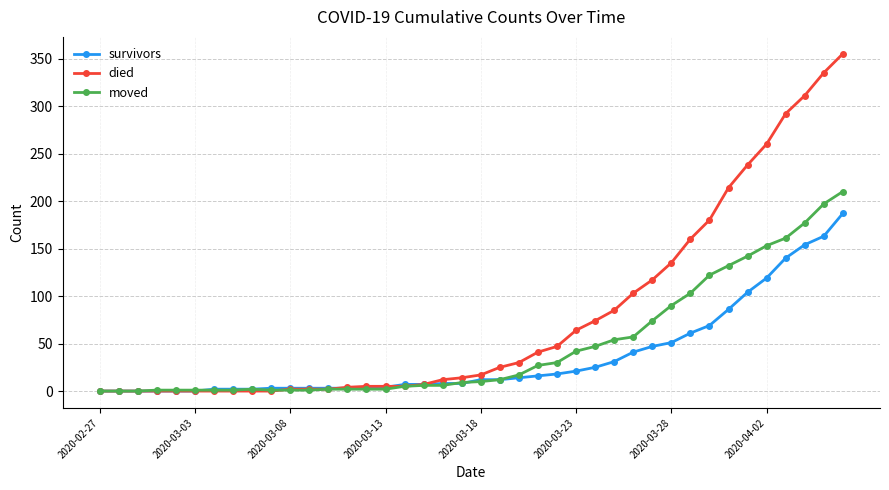

What is the average value of the moved series?

48